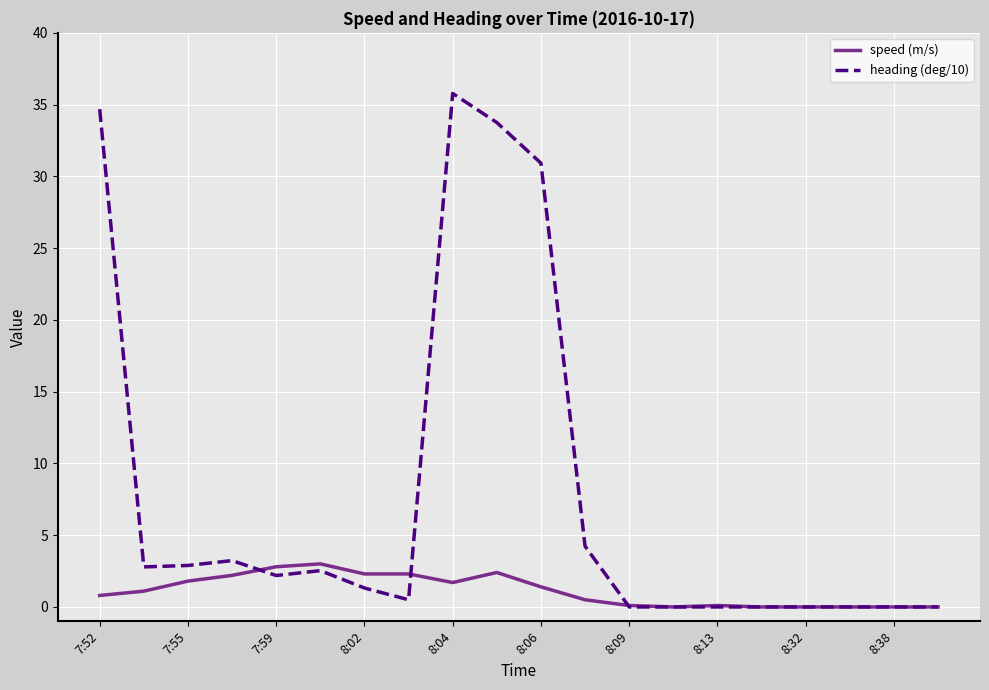

Is this an area chart (filled region under the line)?

No